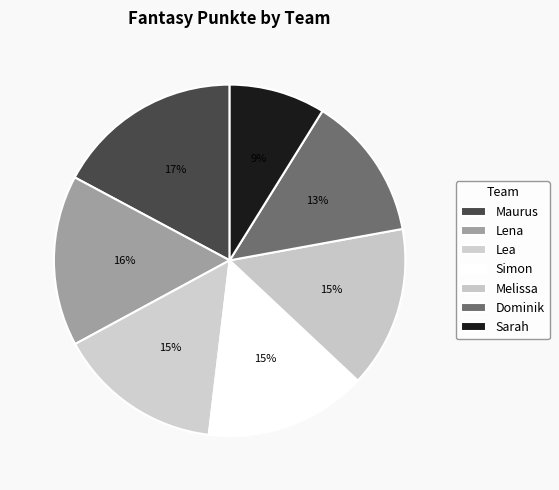

What percentage is the Dominik slice, to the nearest percent?

13%